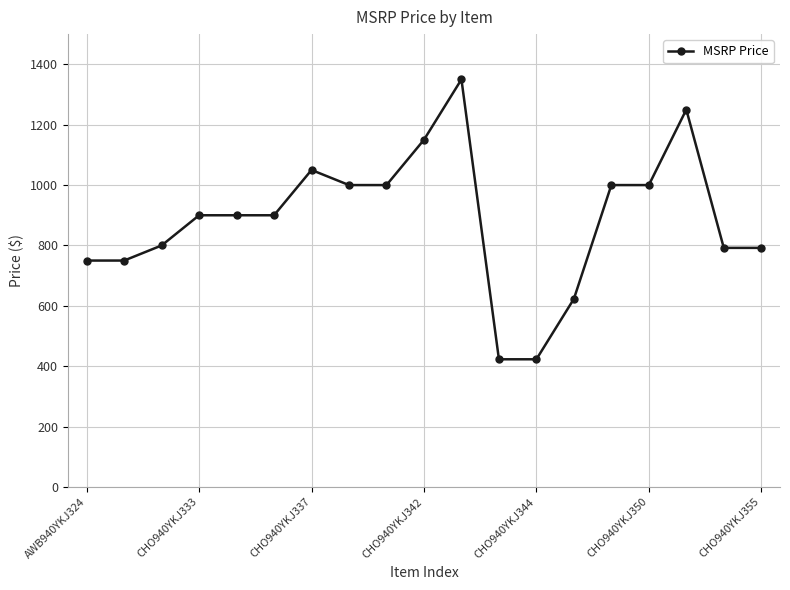

What is the greatest value displayed?

1350.0